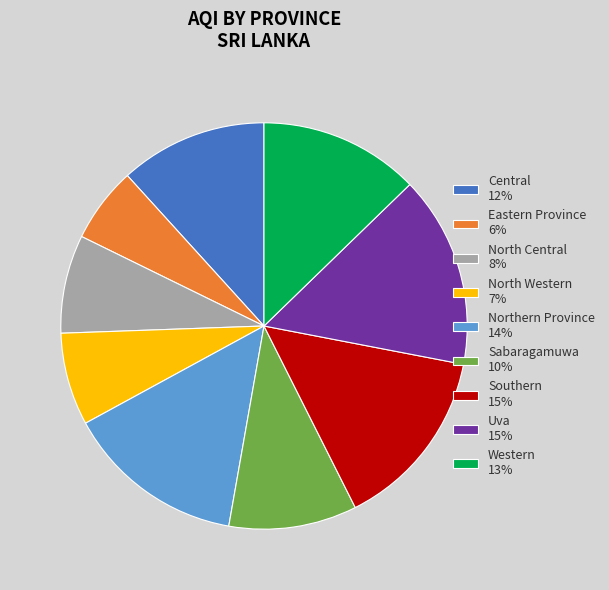

To the nearest percent, what is the combined percentage of Southern 15% and Sabaragamuwa 10%?

25%